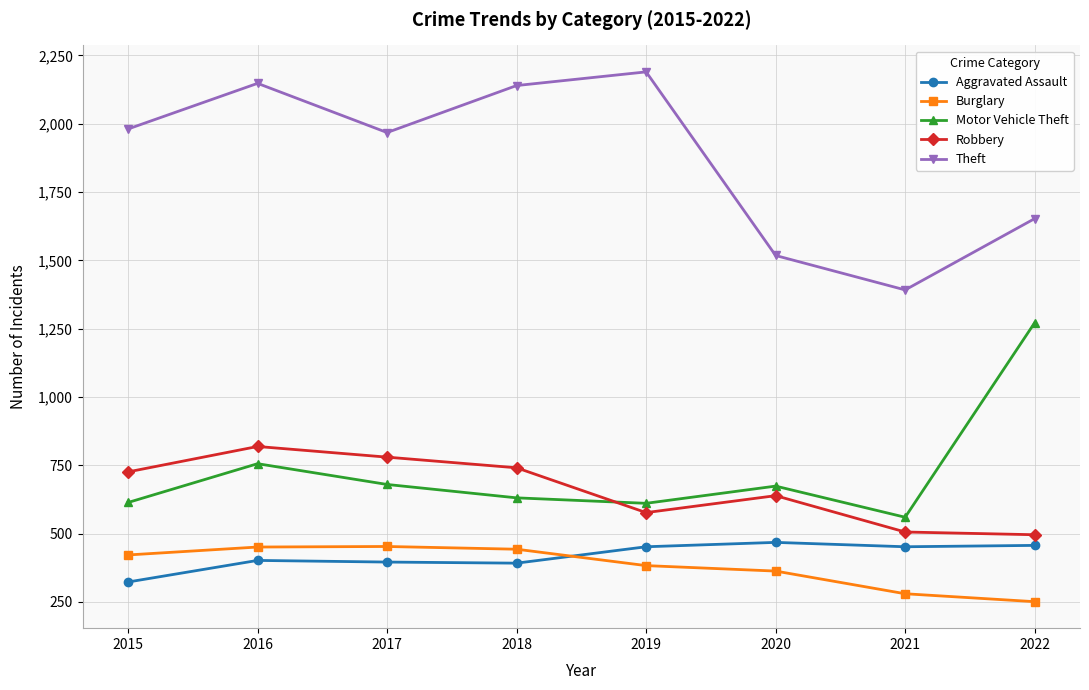

Is it true that Theft equals 504 at 2022?

False